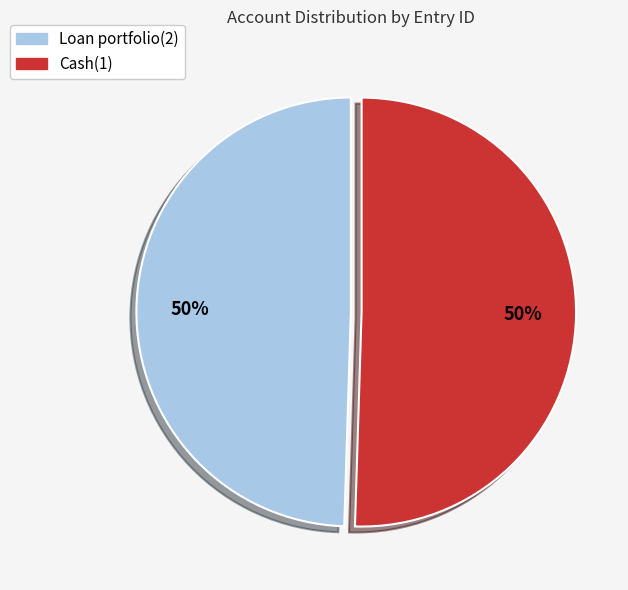

To the nearest percent, what is the combined percentage of Cash(1) and Loan portfolio(2)?

100%